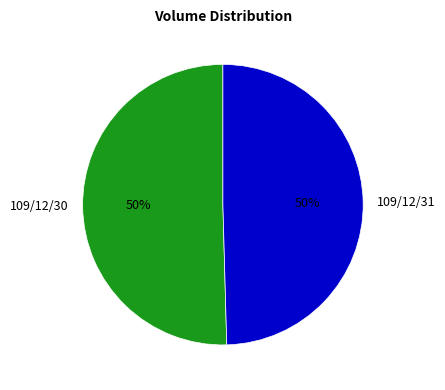

Is the sum of 109/12/30 and 109/12/31 greater than half?

Yes